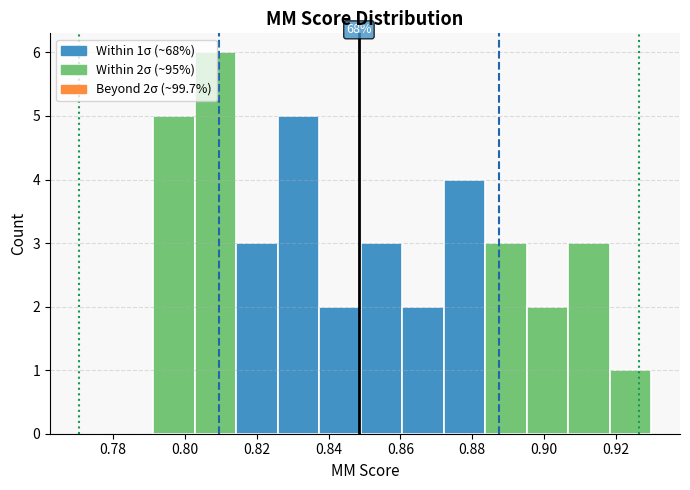

Which range on the x-axis has the tallest bar?

0.802 to 0.814